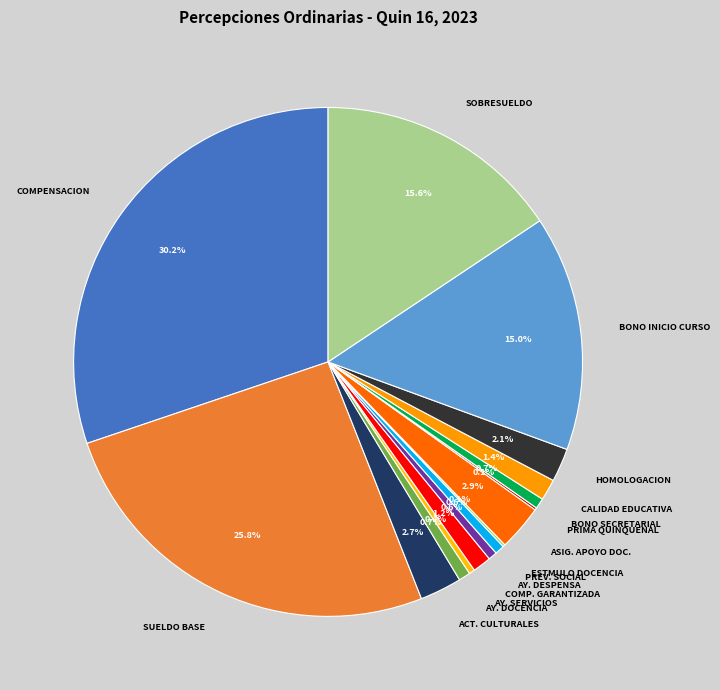

How much of the chart is everything except SUELDO BASE?

74.2%